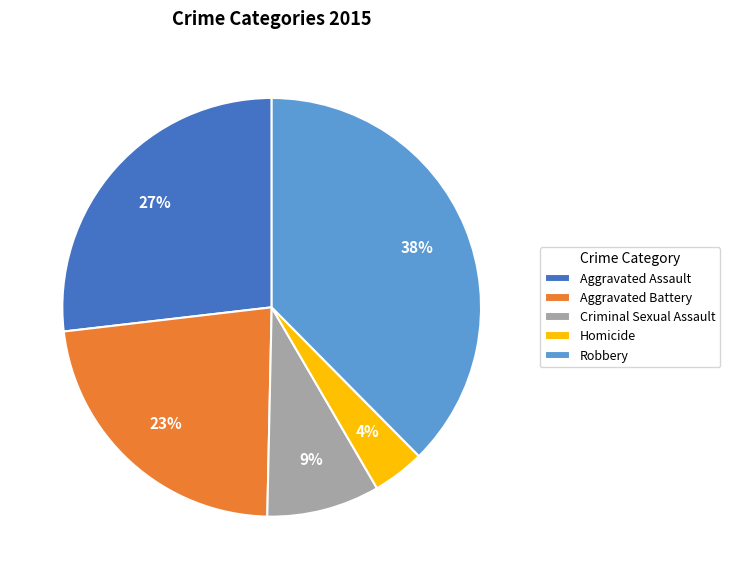

Is the sum of Aggravated Battery and Homicide greater than half?

No